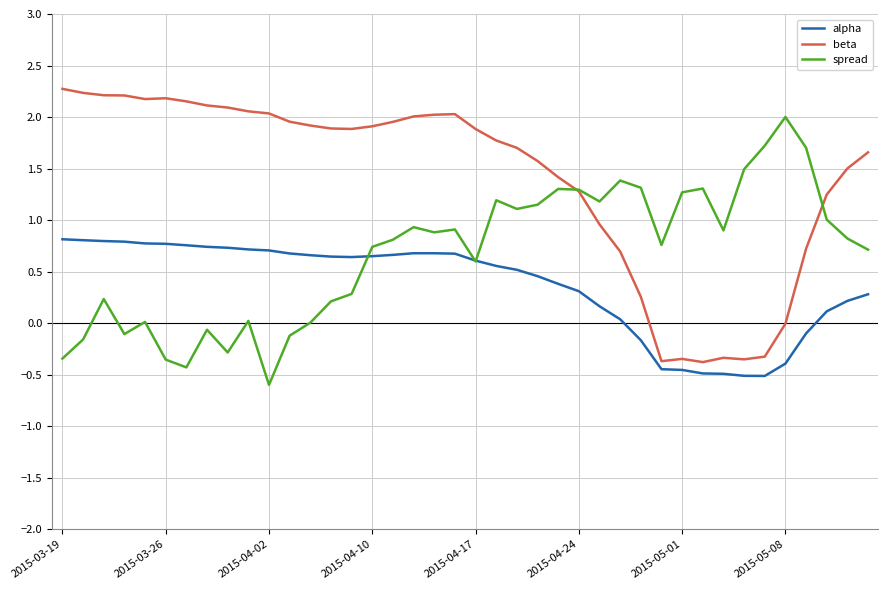

Which series has the largest total across all categories?

beta